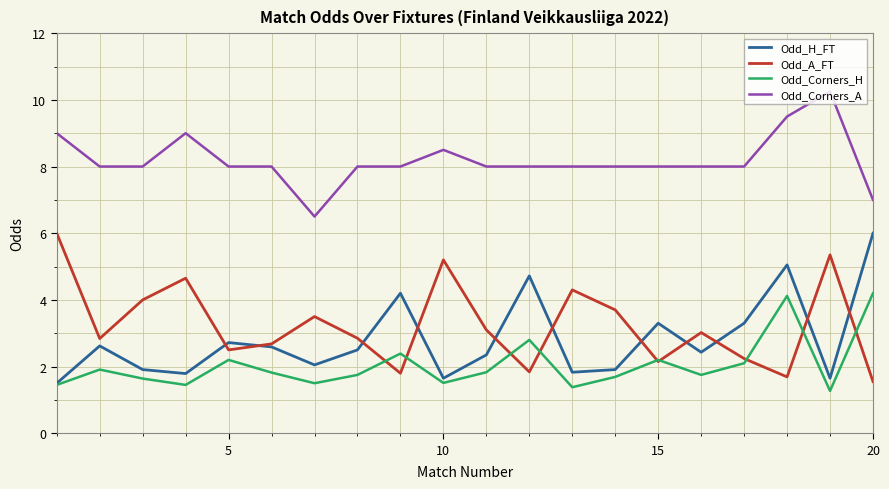

True or false: Odd_Corners_H has more than 0 interior local peaks.

True